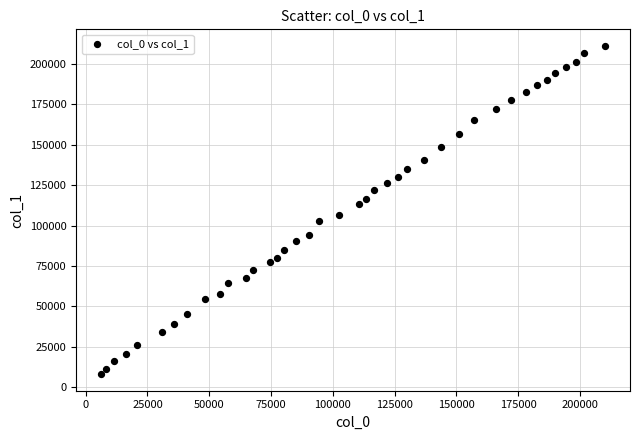

What is the range of X values (max minus min)?

203657